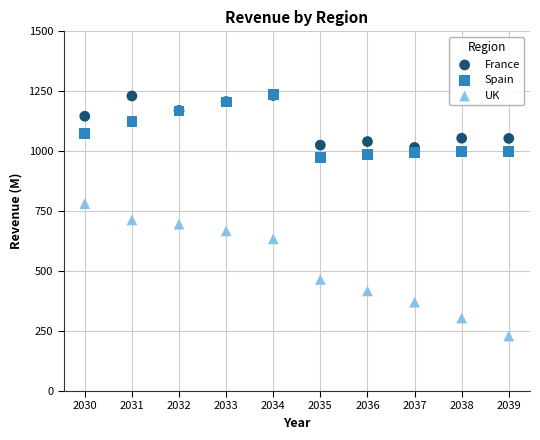

In the UK series, what Y value is closest to 505?

465.3